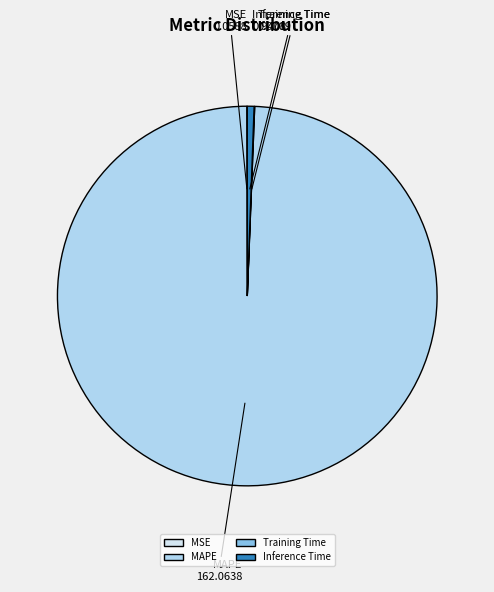

True or false: MAPE accounts for 89% of the total.

False